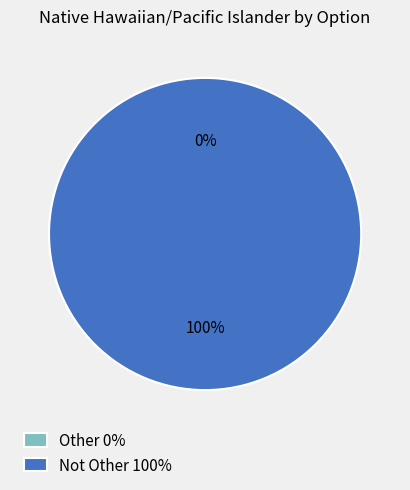

Is it true that Other is 1% of the pie?

False